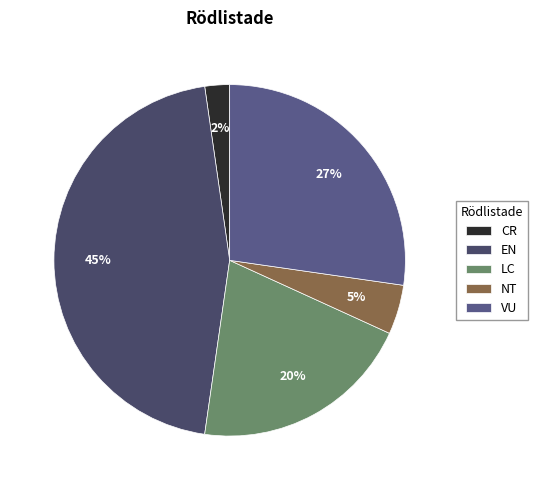

Which has a higher value, LC or NT?

LC